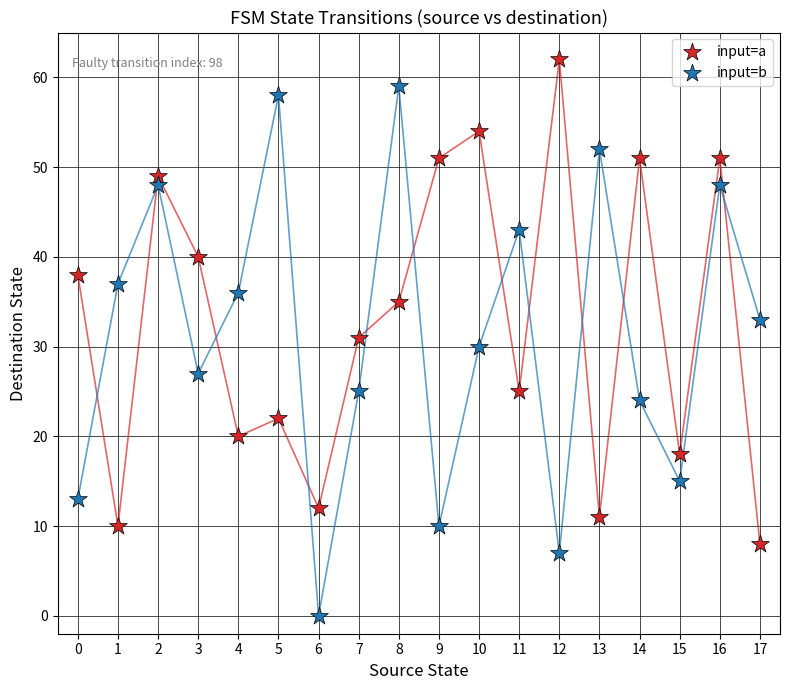

Which series reaches the minimum Y coordinate?

input=b